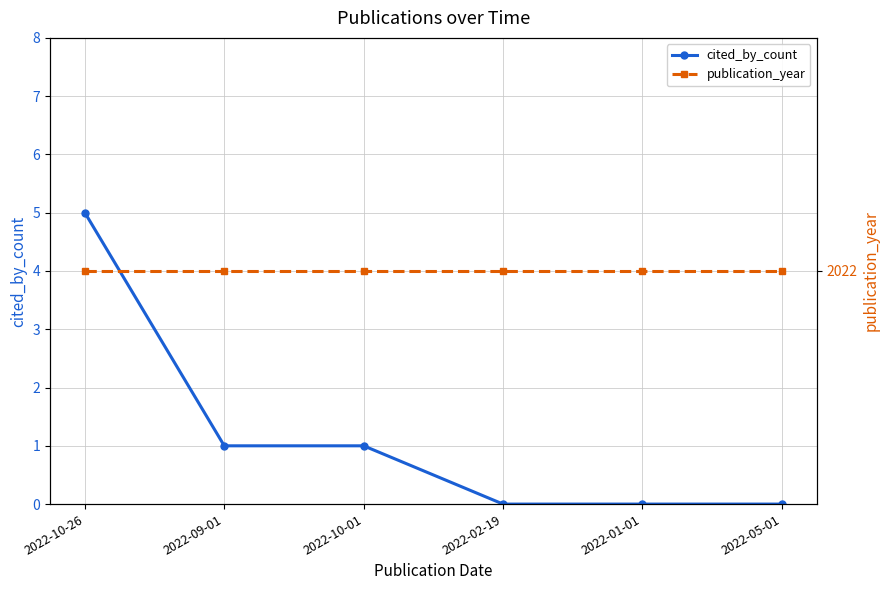

At which label is publication_year closest to 2022?

2022-10-26